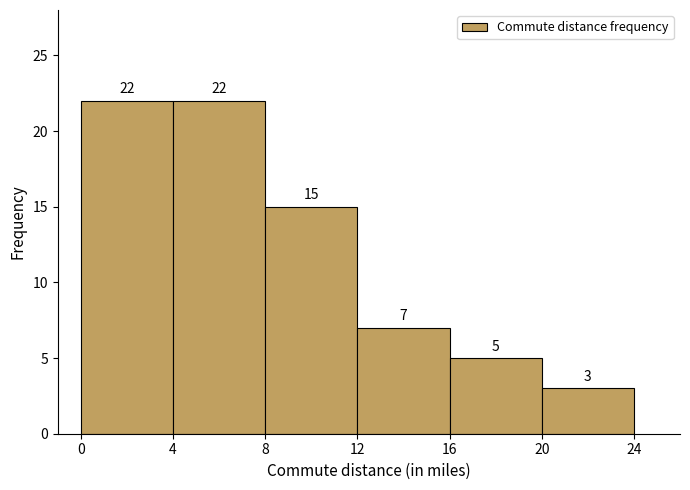

Reading left to right, list every bar in this chart as the range it spans on the x-axis followed by its height.

0 to 4: 22
4 to 8: 22
8 to 12: 15
12 to 16: 7
16 to 20: 5
20 to 24: 3